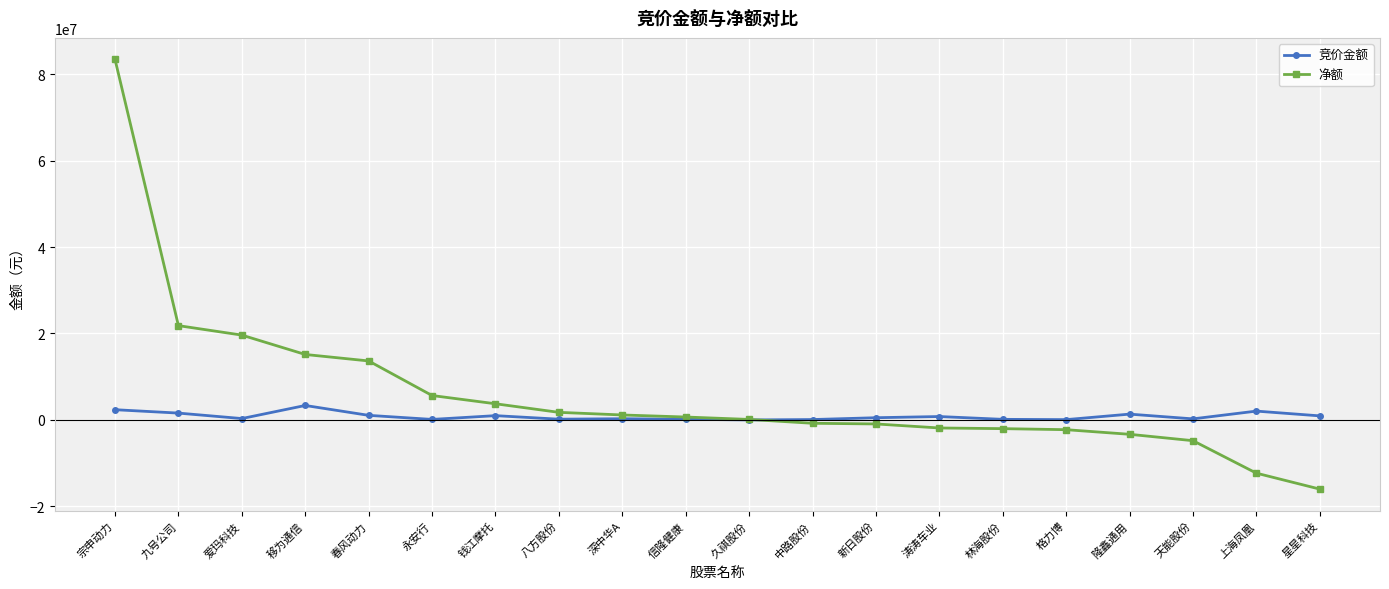

After their last crossing, which series has the higher values: 竞价金额 or 净额?

竞价金额